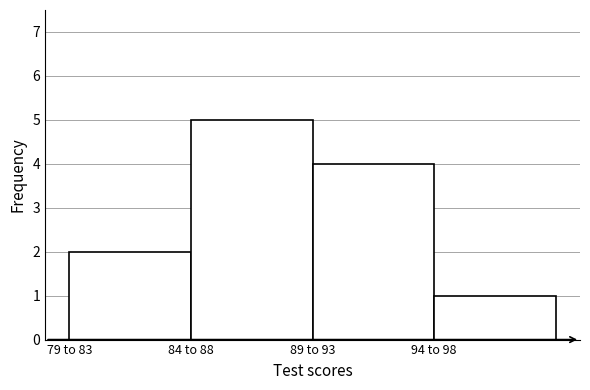

Reading right to left, list all the values displayed in this chart.

1	4	5	2